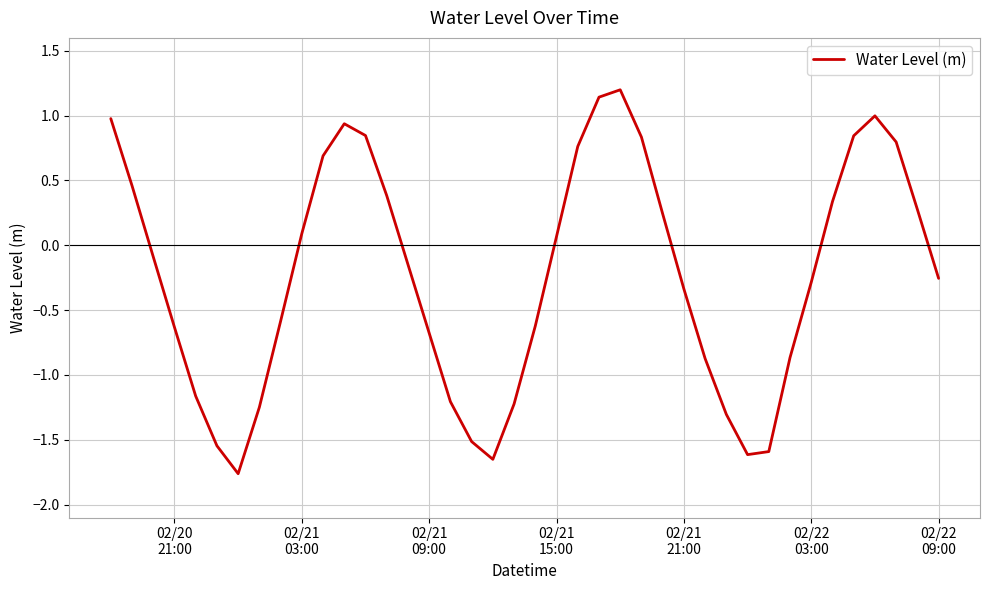

Count the number of data series in this chart.

1